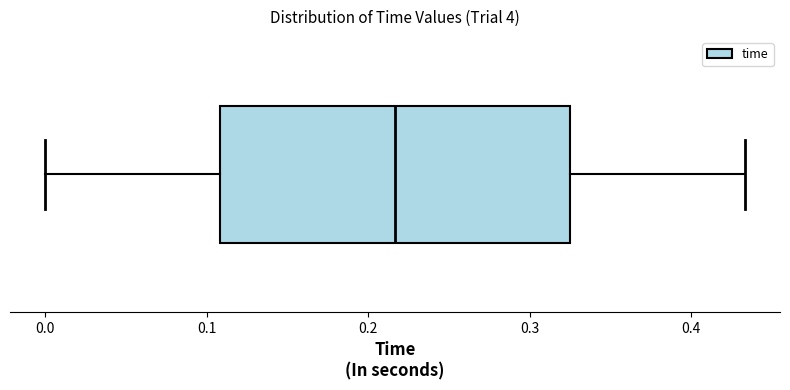

Where does the right whisker of the box end on the x-axis? The values are not printed on the chart, so give them approximately, as read against the axis.

0.43